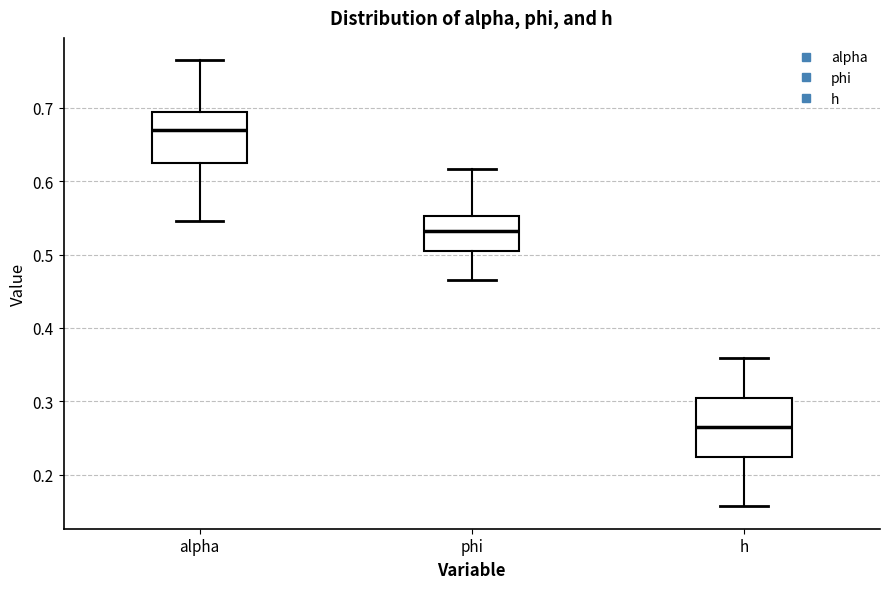

Which box's median line is the highest?

alpha